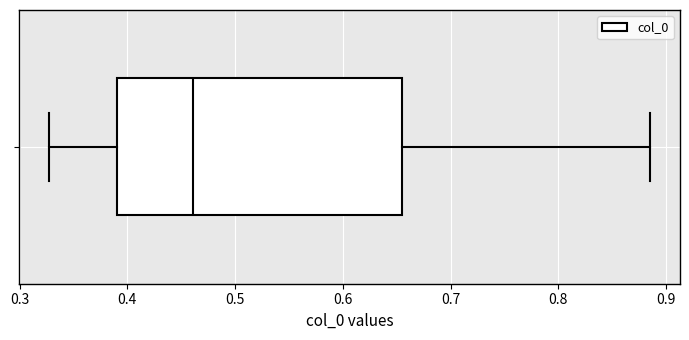

Where does the left whisker of the box end on the x-axis? The values are not printed on the chart, so give them approximately, as read against the axis.

0.33